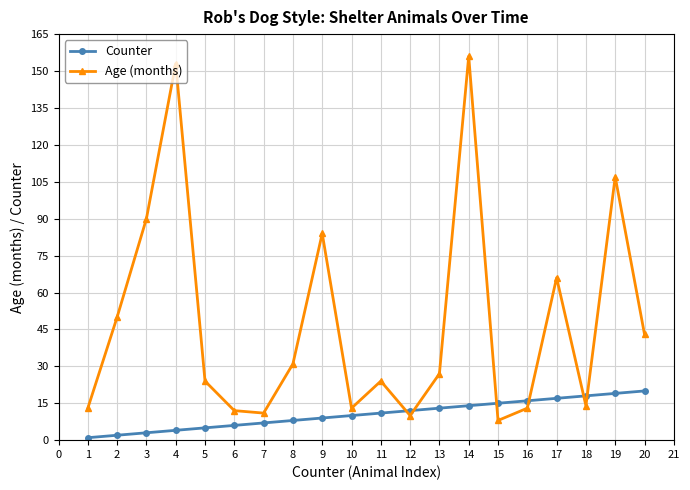

Which series has the largest range (max minus min)?

Age (months)